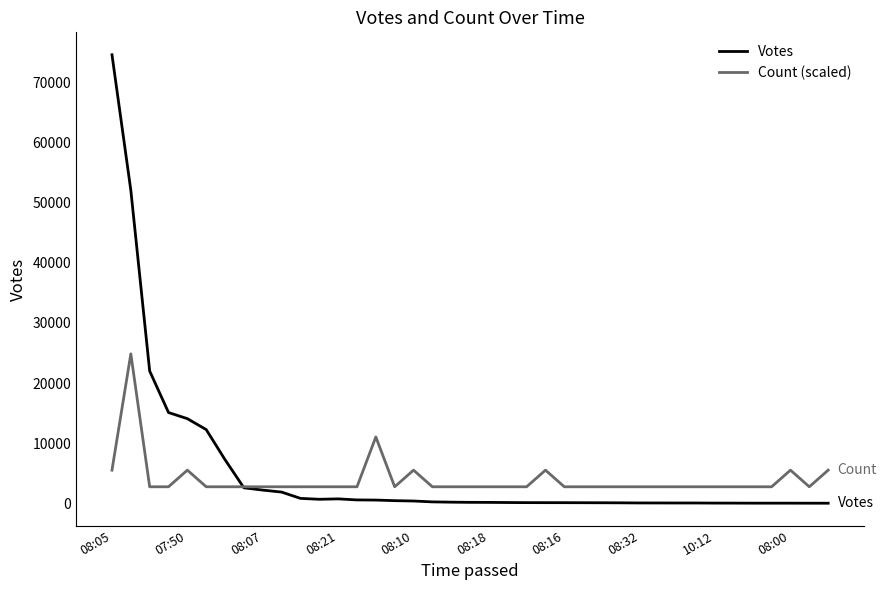

Which series has the largest range (max minus min)?

Votes